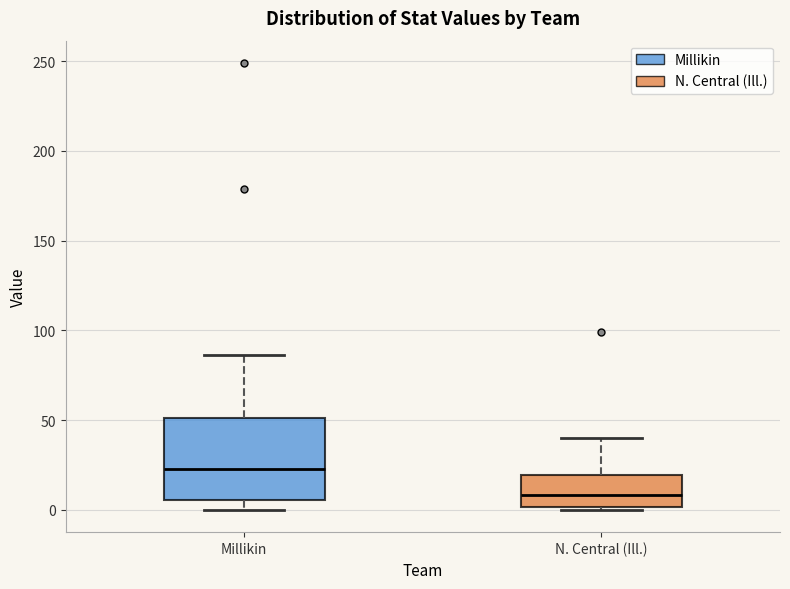

Comparing the boxes themselves (not the whiskers), which one is the tallest?

Millikin